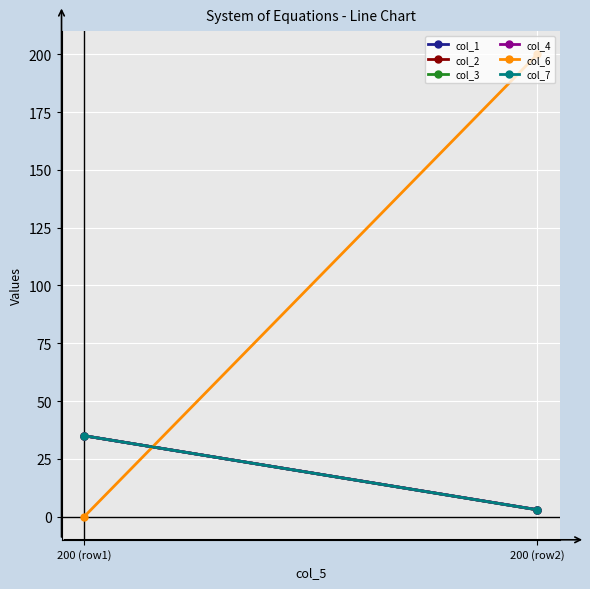

What is the sum of the col_1 values at 200 (row2) and 200 (row1)?

38.0